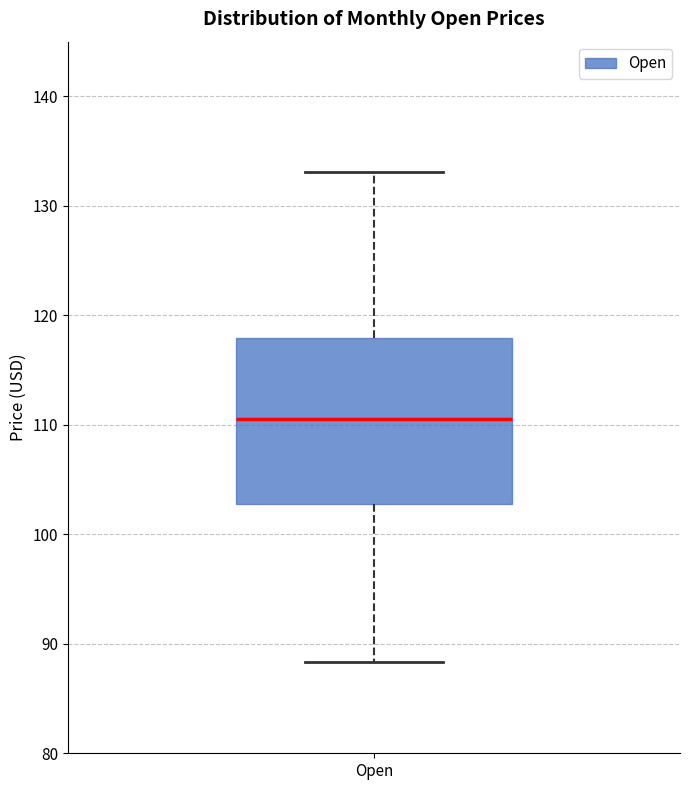

Where does the upper whisker of the box for Open end on the y-axis? The values are not printed on the chart, so give them approximately, as read against the axis.

133